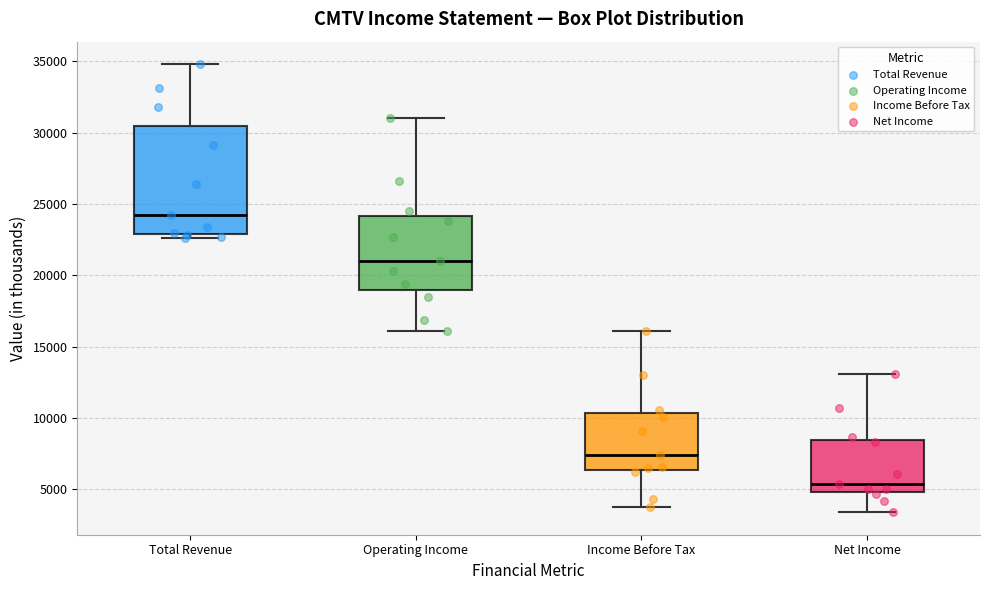

Reading left to right, read every box against the y-axis: the position of its median line, the range the box covers, and the ends of its whiskers. The values are not printed on the chart, so give them approximately, as read against the axis.

Total Revenue: median 24000, box 23000 to 30500, whiskers 22500 to 35000
Operating Income: median 21000, box 19000 to 24000, whiskers 16000 to 31000
Income Before Tax: median 7500, box 6500 to 10500, whiskers 4000 to 16000
Net Income: median 5500, box 5000 to 8500, whiskers 3500 to 13000